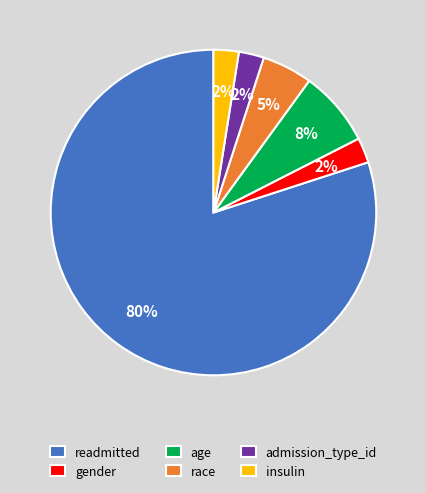

Does readmitted account for over 50% of the chart?

Yes